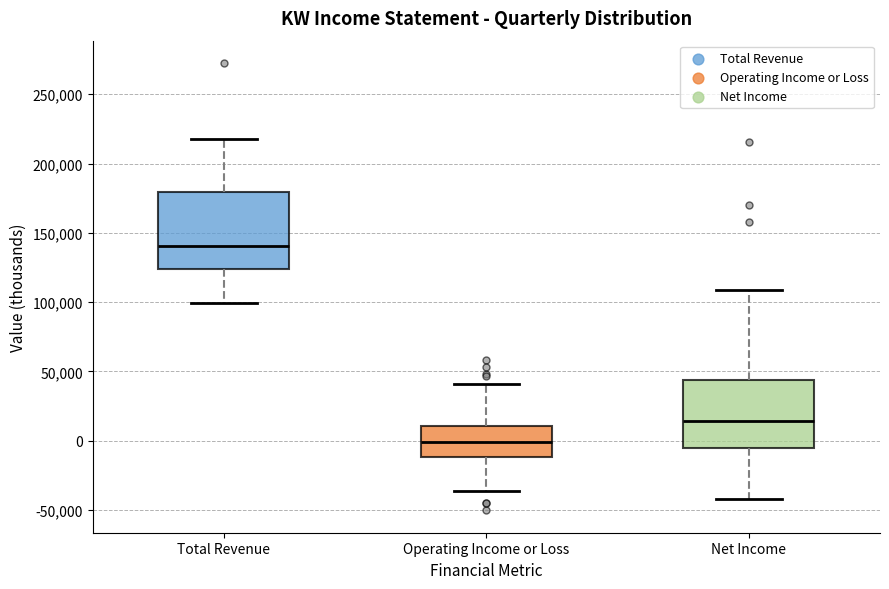

Reading left to right, transcribe this box plot: for each box, give where its median line is, the range the box spans, and where its two whiskers end, as read against the y-axis. The values are not printed on the chart, so give them approximately, as read against the axis.

Total Revenue: median 140000, box 125000 to 180000, whiskers 100000 to 220000
Operating Income or Loss: median 0, box -10000 to 10000, whiskers -35000 to 40000
Net Income: median 15000, box -5000 to 45000, whiskers -40000 to 110000